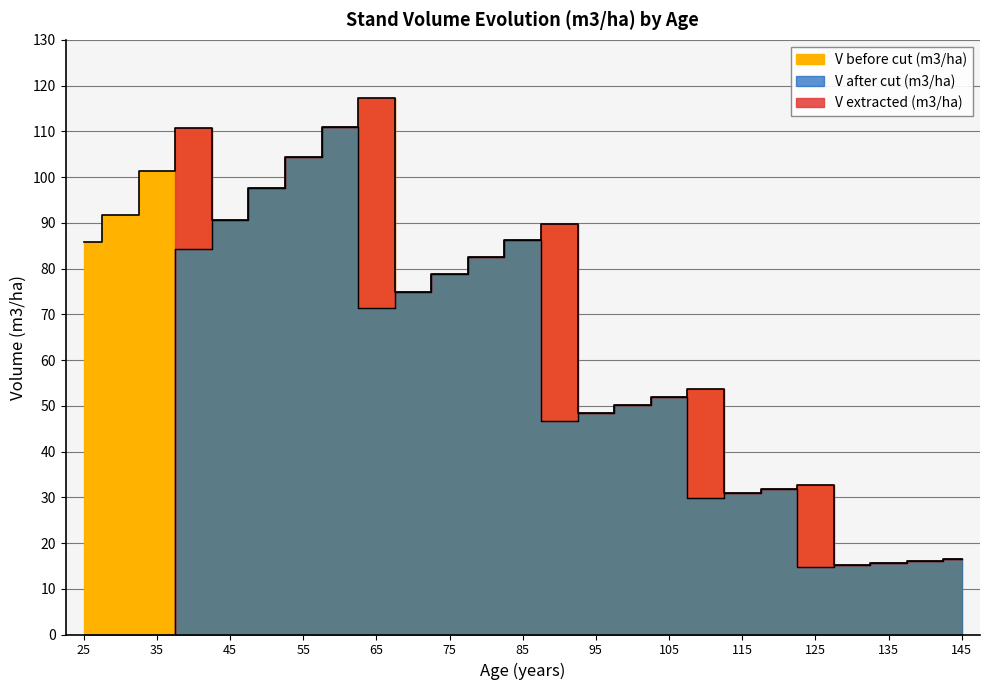

At which label does V after cut (m3/ha) first exceed 48?

40